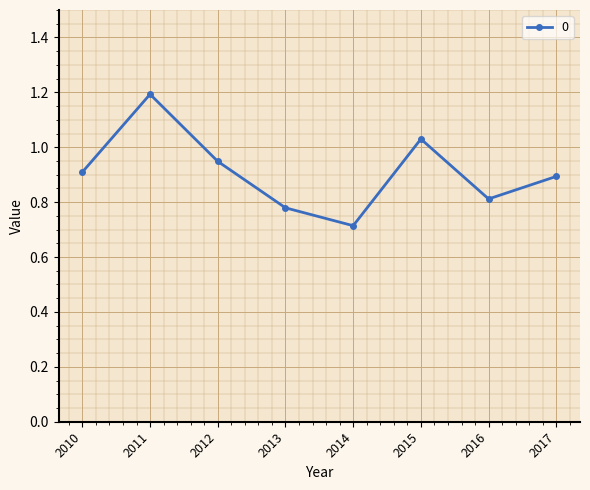

What is the value of the 2nd point from the left?

1.2